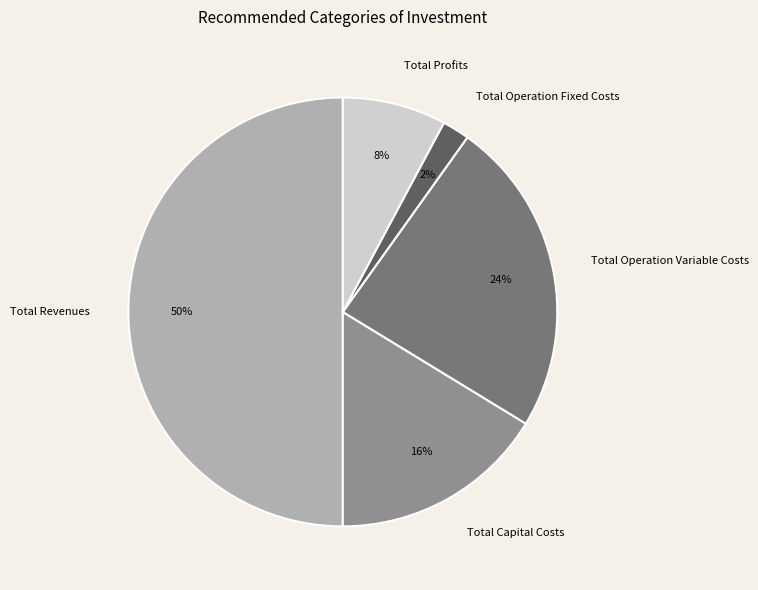

Do Total Profits and Total Revenues together represent more than half of the pie?

Yes